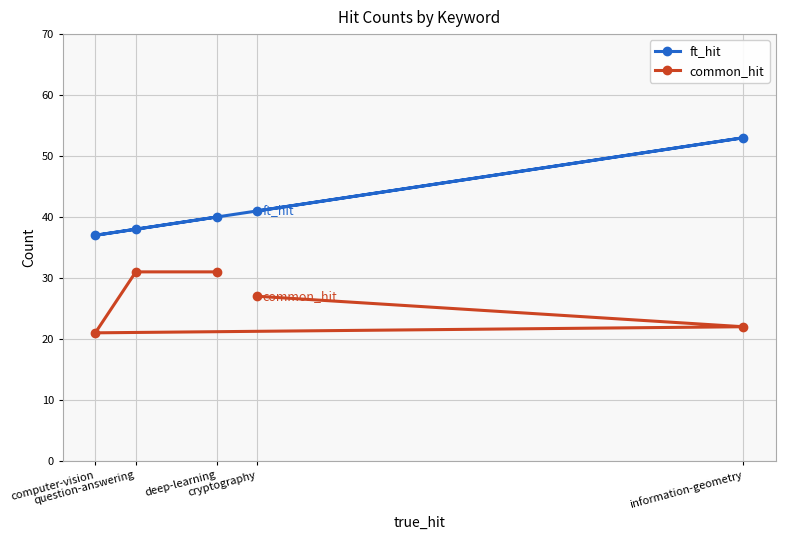

What position from the left is question-answering?

2